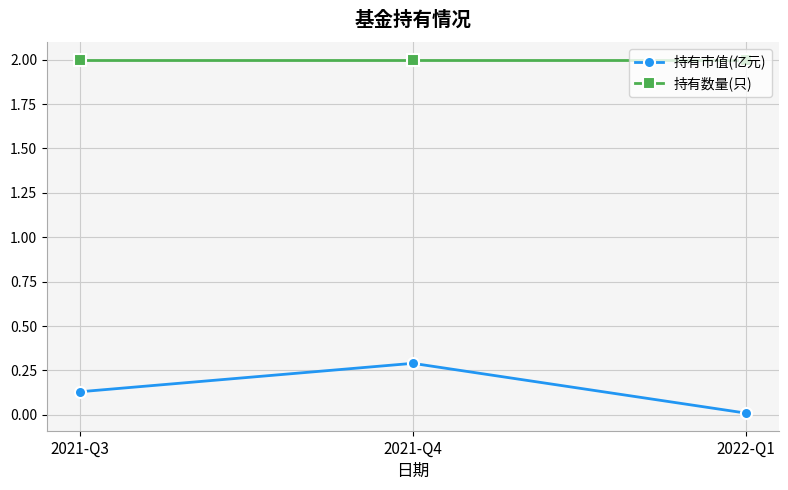

What is the label of the 2nd point from the right?

2021-Q4